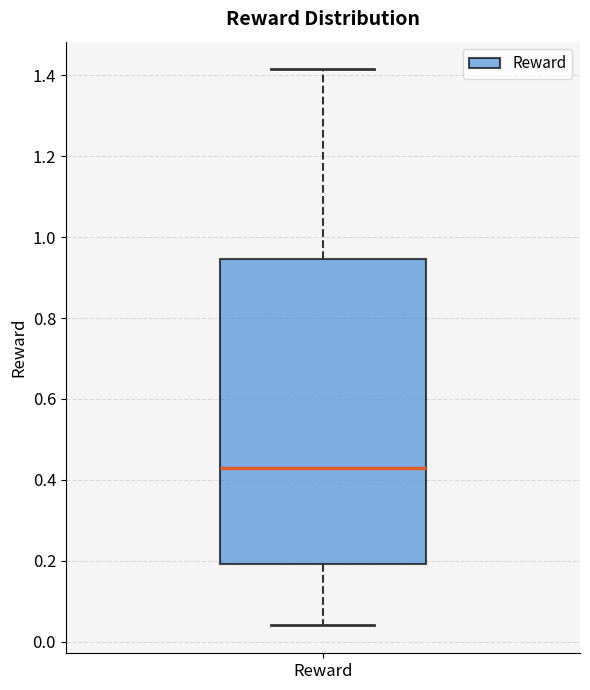

Transcribe this box plot: give where the median line is, the range the box spans, and where the two whiskers end, as read against the y-axis. The values are not printed on the chart, so give them approximately, as read against the axis.

median 0.44, box 0.20 to 0.94, whiskers 0.04 to 1.42